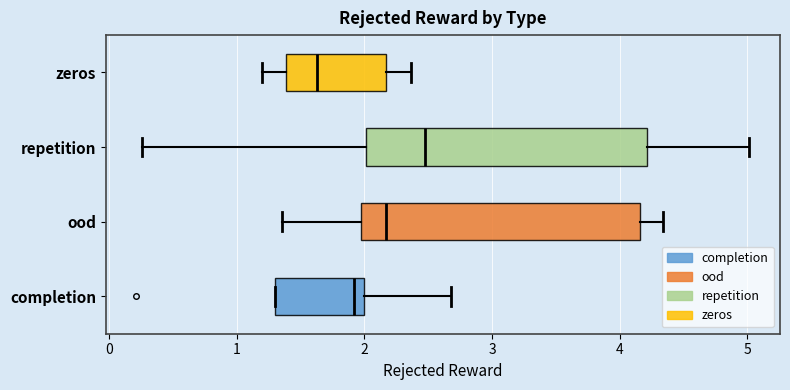

Reading bottom to top, read every box against the x-axis: the position of its median line, the range the box covers, and the ends of its whiskers. The values are not printed on the chart, so give them approximately, as read against the axis.

completion: median 1.9, box 1.3 to 2.0, whiskers 1.3 to 2.7
ood: median 2.2, box 2.0 to 4.2, whiskers 1.4 to 4.3
repetition: median 2.5, box 2.0 to 4.2, whiskers 0.3 to 5.0
zeros: median 1.6, box 1.4 to 2.2, whiskers 1.2 to 2.4